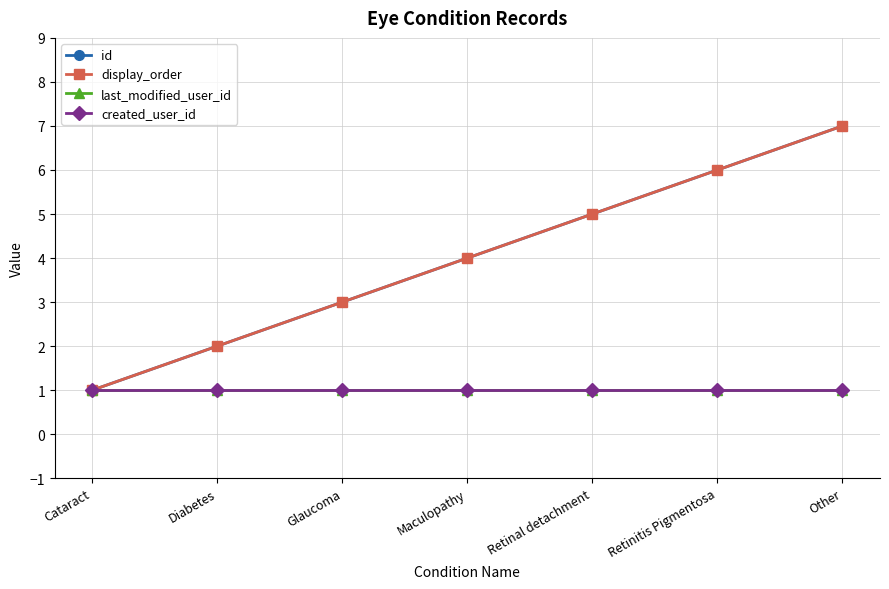

What position from the left is Other?

7